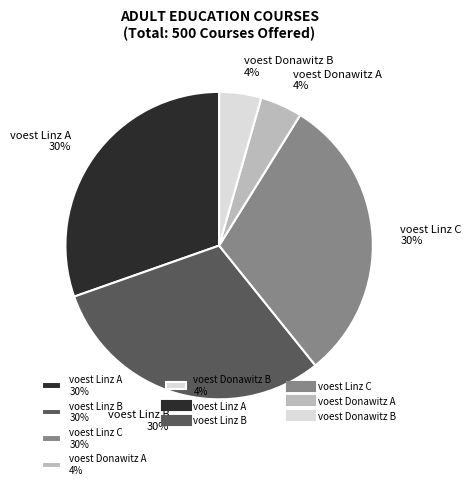

To the nearest percent, what is the combined percentage of voest Linz B and voest Linz C?

61%